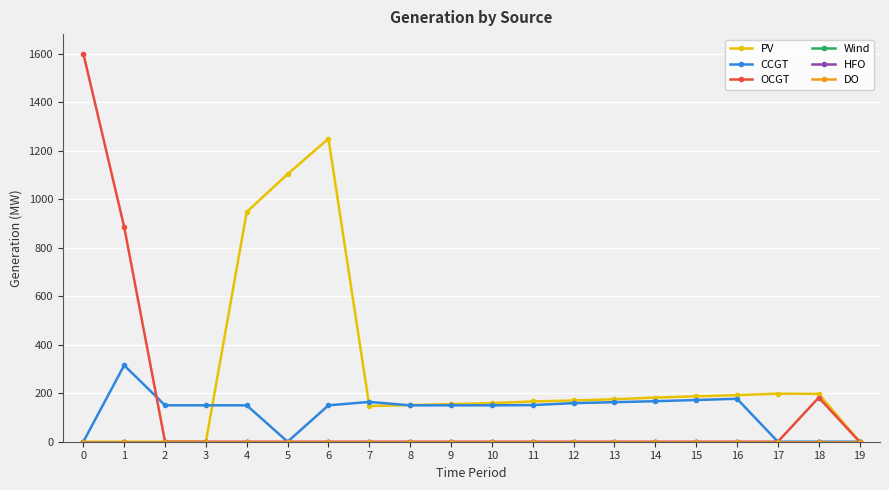

What are all the series names shown in the legend?

PV, CCGT, OCGT, Wind, HFO, DO